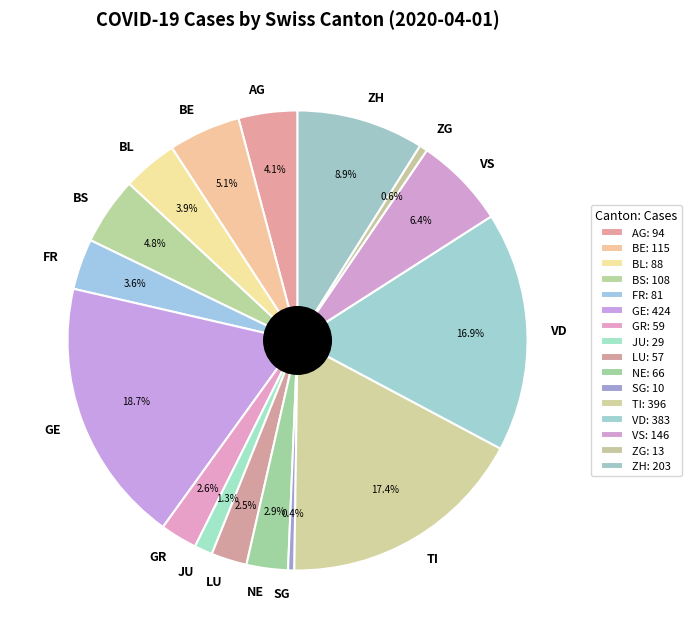

What is the ratio of the value at BE to the value at VS?

0.8